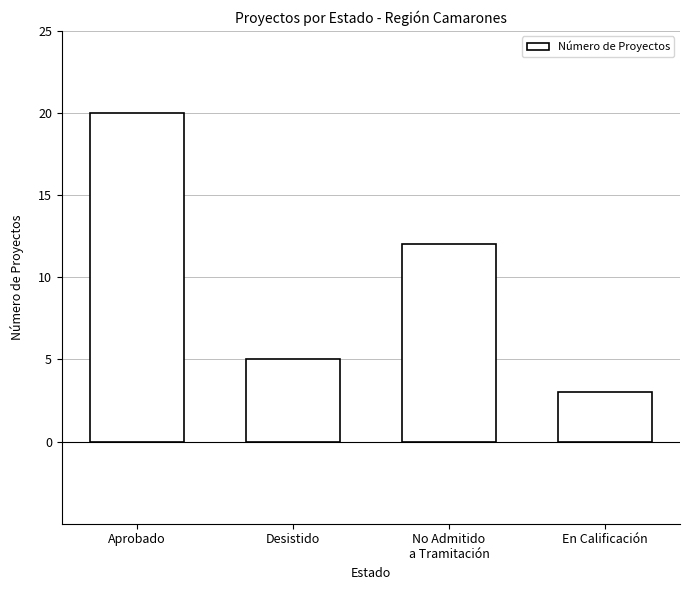

What is the difference between the values at Desistido and No Admitido
a Tramitación?

7